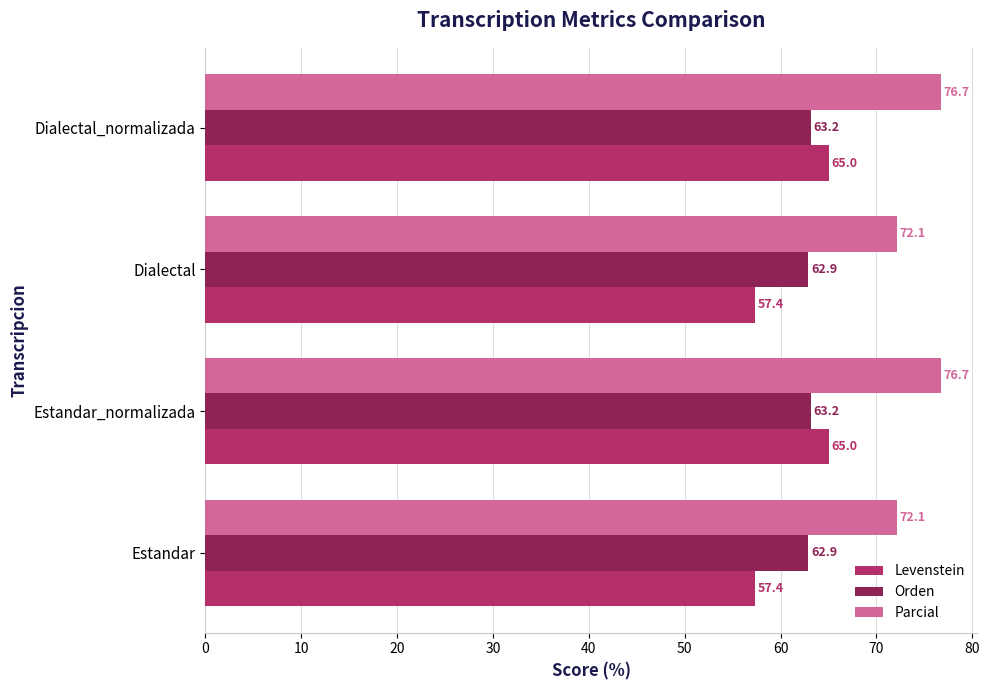

True or false: Parcial has a value of 76.7 at Estandar_normalizada.

True